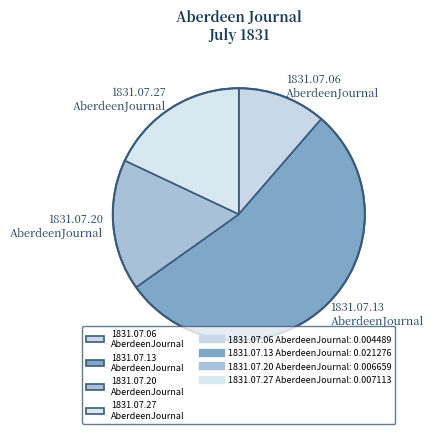

Which slice is the largest?

1831.07.13 AberdeenJournal